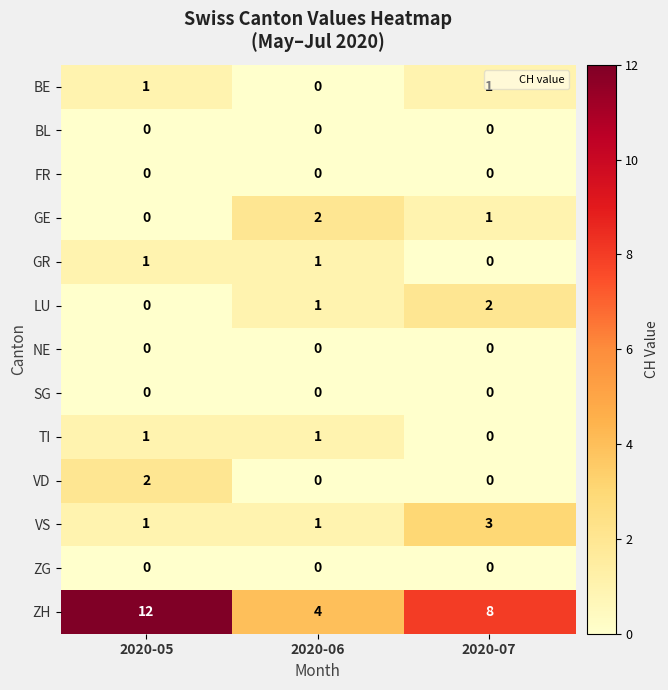

What is the greatest value displayed?

12